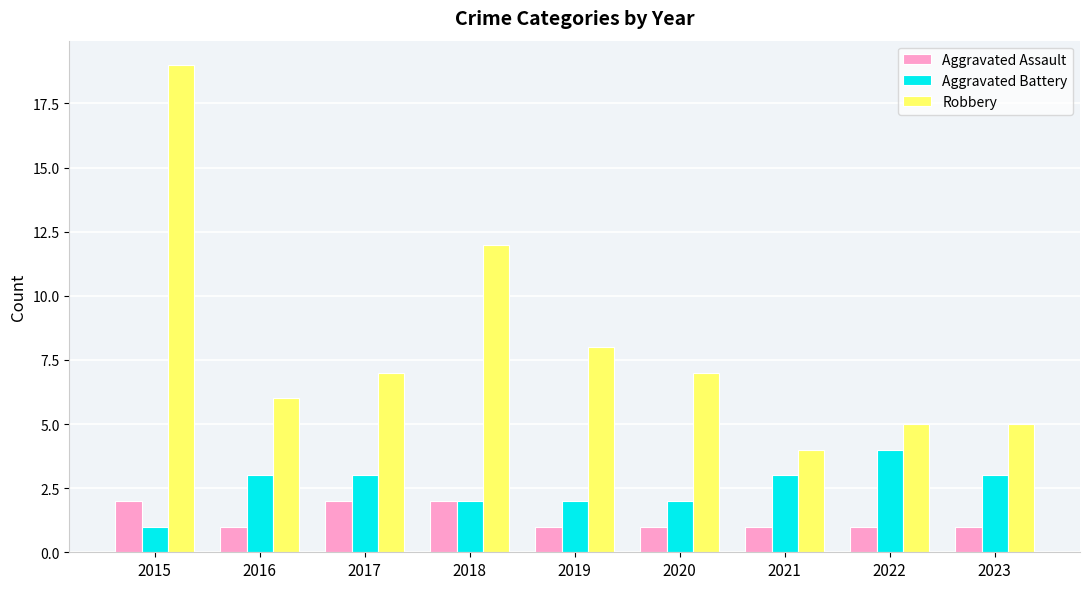

At 2022, list the series in order from largest to smallest.

Robbery, Aggravated Battery, Aggravated Assault